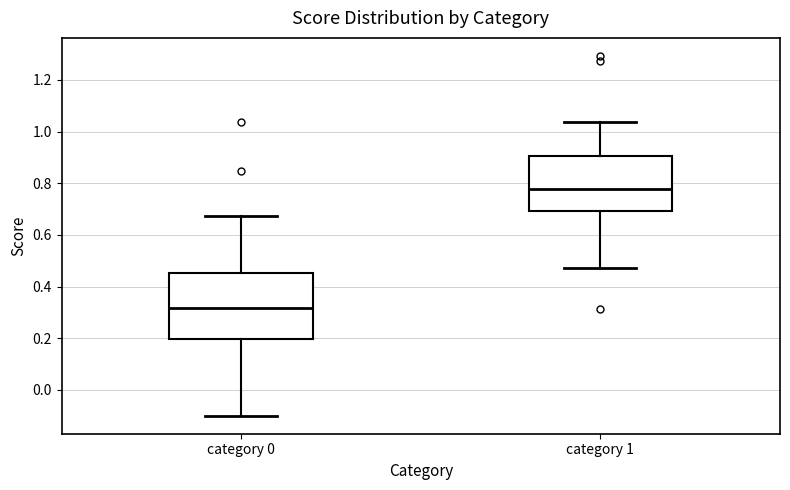

Which box has the highest median line?

category 1